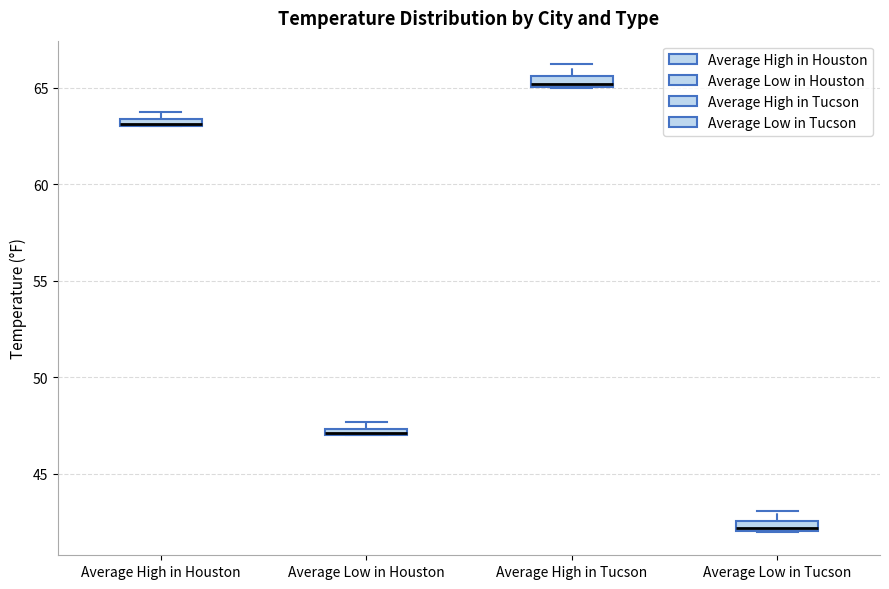

Where is the lower edge of the box for Average High in Houston on the y-axis? The values are not printed on the chart, so give them approximately, as read against the axis.

63.0